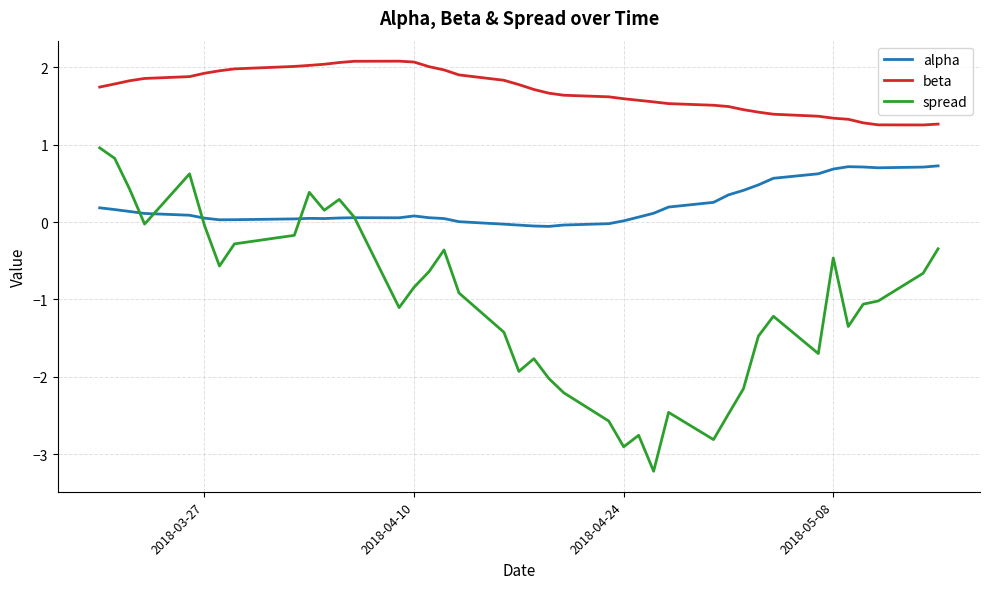

Which series has the widest spread of values?

spread